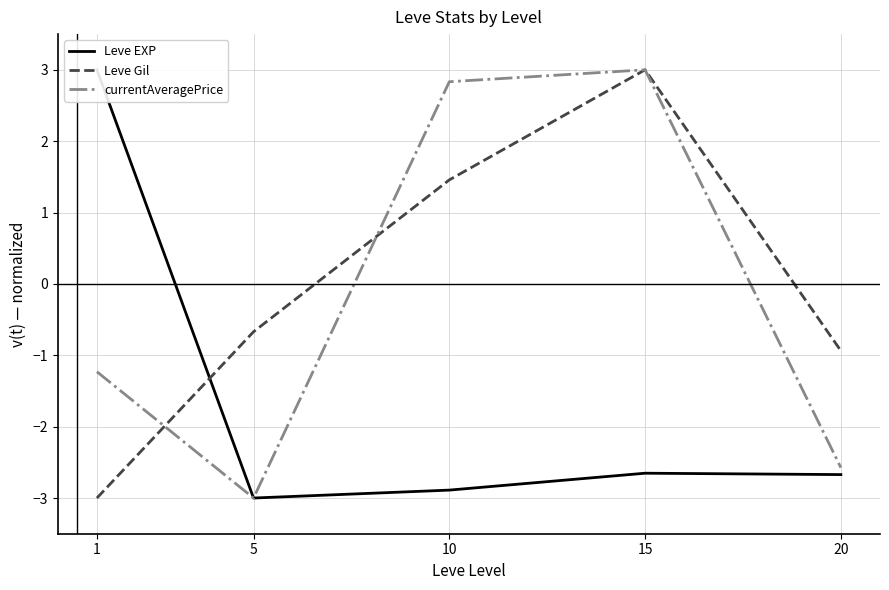

How many data points in Leve EXP are less than -2?

4